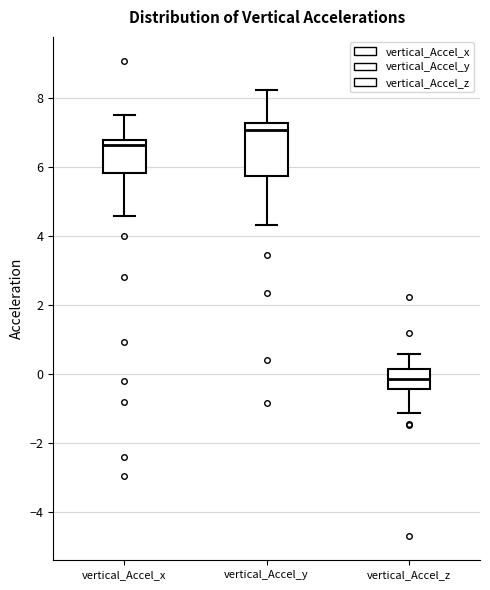

Where does the upper whisker of the box for vertical_Accel_x end on the y-axis? The values are not printed on the chart, so give them approximately, as read against the axis.

7.6